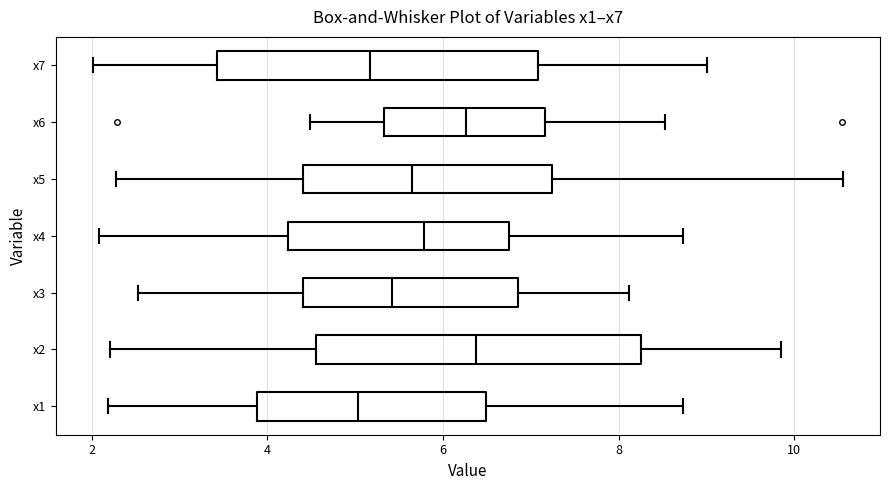

Reading bottom to top, transcribe this box plot: for each box, give where its median line is, the range the box spans, and where its two whiskers end, as read against the x-axis. The values are not printed on the chart, so give them approximately, as read against the axis.

x1: median 5.0, box 3.8 to 6.4, whiskers 2.2 to 8.8
x2: median 6.4, box 4.6 to 8.2, whiskers 2.2 to 9.8
x3: median 5.4, box 4.4 to 6.8, whiskers 2.6 to 8.2
x4: median 5.8, box 4.2 to 6.8, whiskers 2.0 to 8.8
x5: median 5.6, box 4.4 to 7.2, whiskers 2.2 to 10.6
x6: median 6.2, box 5.4 to 7.2, whiskers 4.4 to 8.6
x7: median 5.2, box 3.4 to 7.0, whiskers 2.0 to 9.0